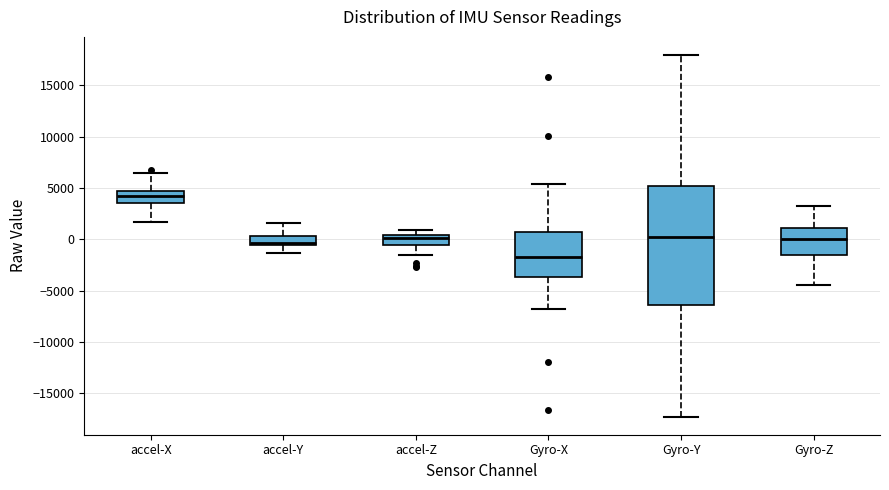

Comparing the boxes themselves (not the whiskers), which one is the tallest?

Gyro-Y